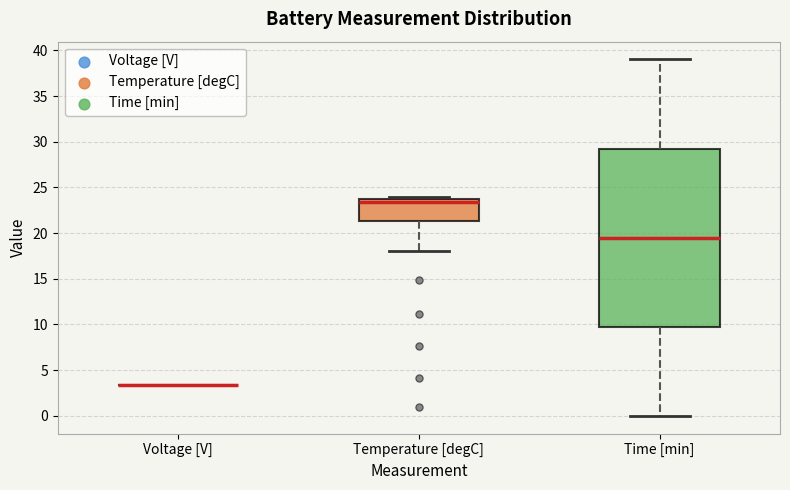

Reading left to right, transcribe this box plot: for each box, give where its median line is, the range the box spans, and where its two whiskers end, as read against the y-axis. The values are not printed on the chart, so give them approximately, as read against the axis.

Voltage [V]: box collapsed to a line at 3.5, whiskers 3.5 to 3.5
Temperature [degC]: median 23.5, box 21.5 to 24.0, whiskers 18.0 to 24.0 (just above the box's upper edge)
Time [min]: median 19.5, box 9.5 to 29.0, whiskers 0.0 to 39.0